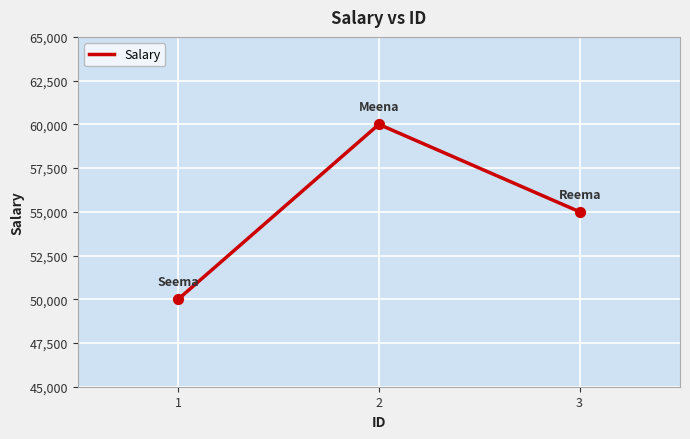

Approximately how many times larger is the value at 3 compared to 2?

0.9